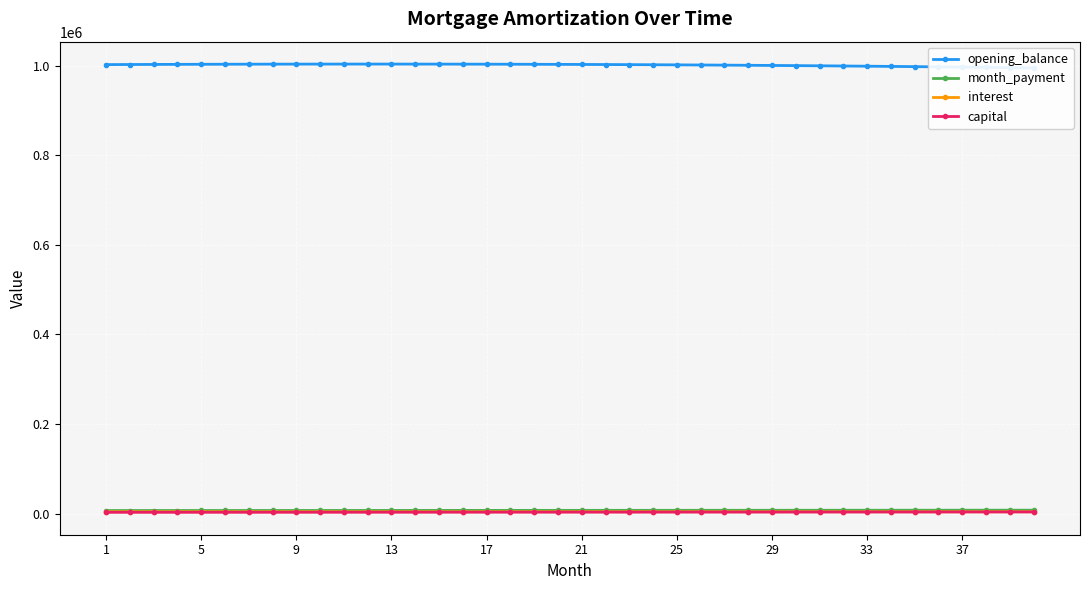

Which category has the lowest value across all series?

1